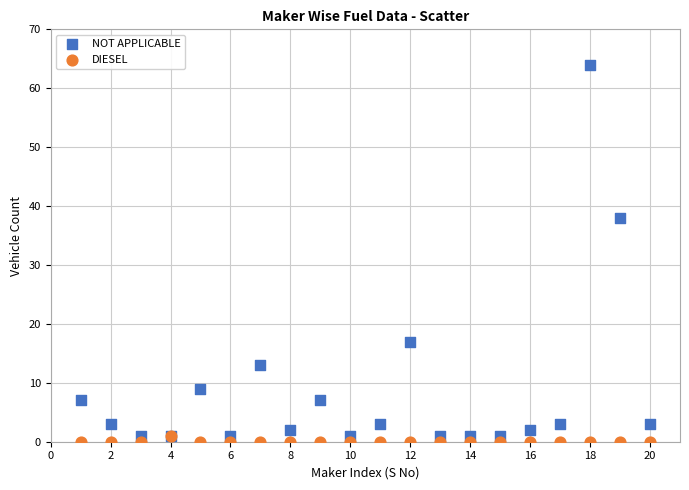

Which series contains the highest Y value?

NOT APPLICABLE